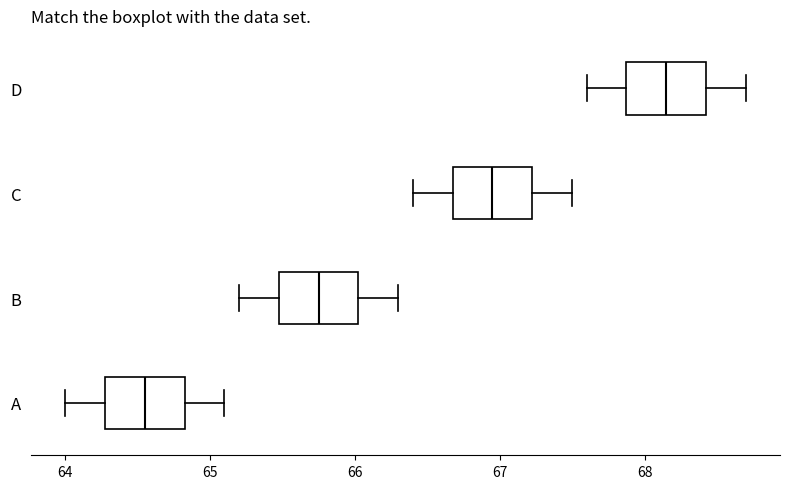

Where is the right edge of the box for C on the x-axis? The values are not printed on the chart, so give them approximately, as read against the axis.

67.2